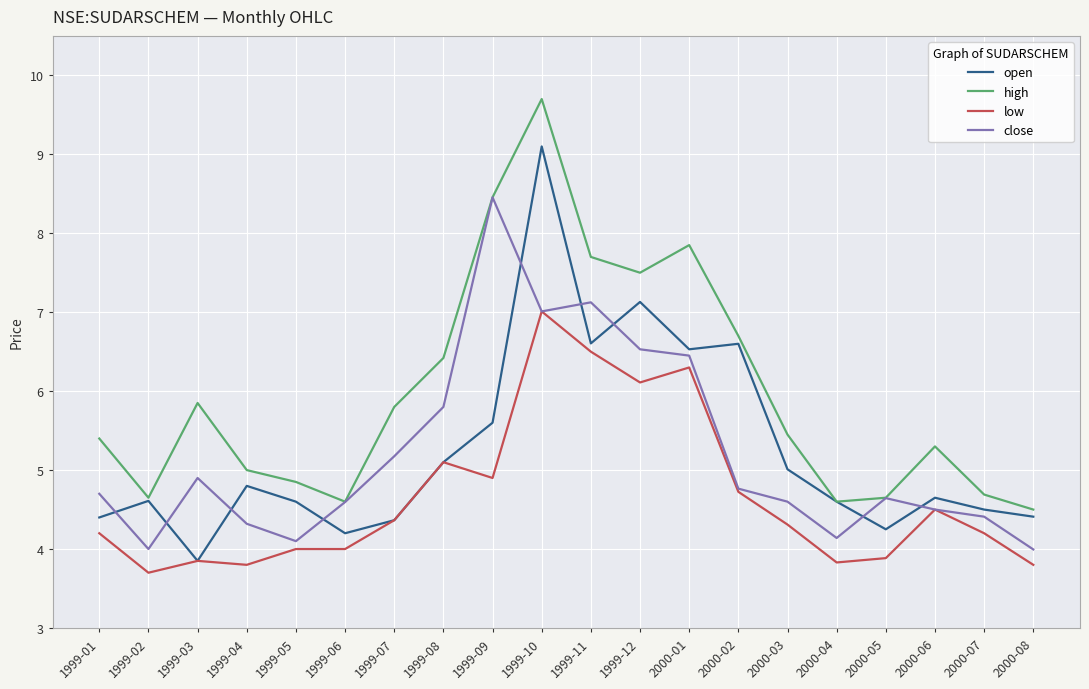

What is the sum of the low values at 2000-02 and 1999-10?

11.7